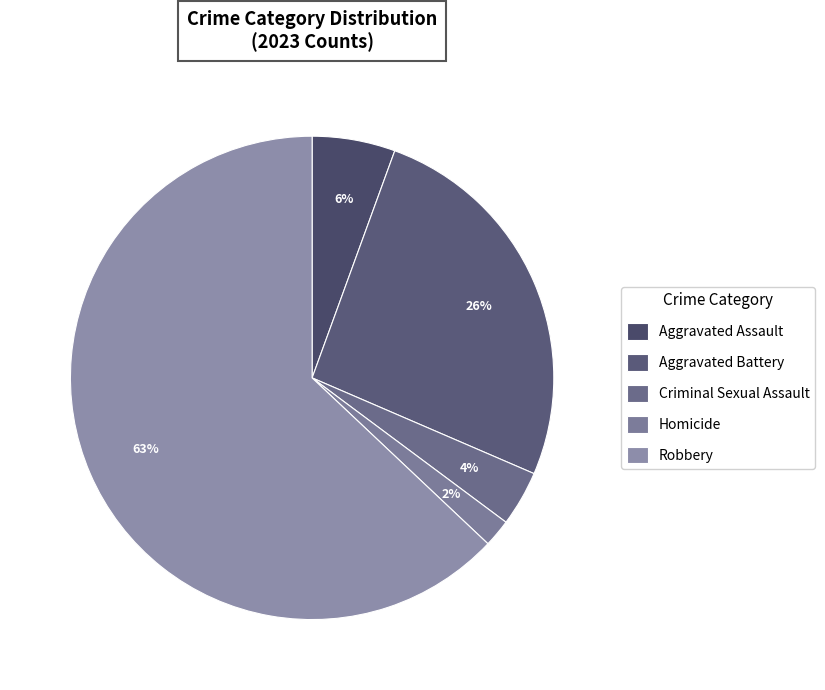

What is the largest slice in the pie chart?

Robbery